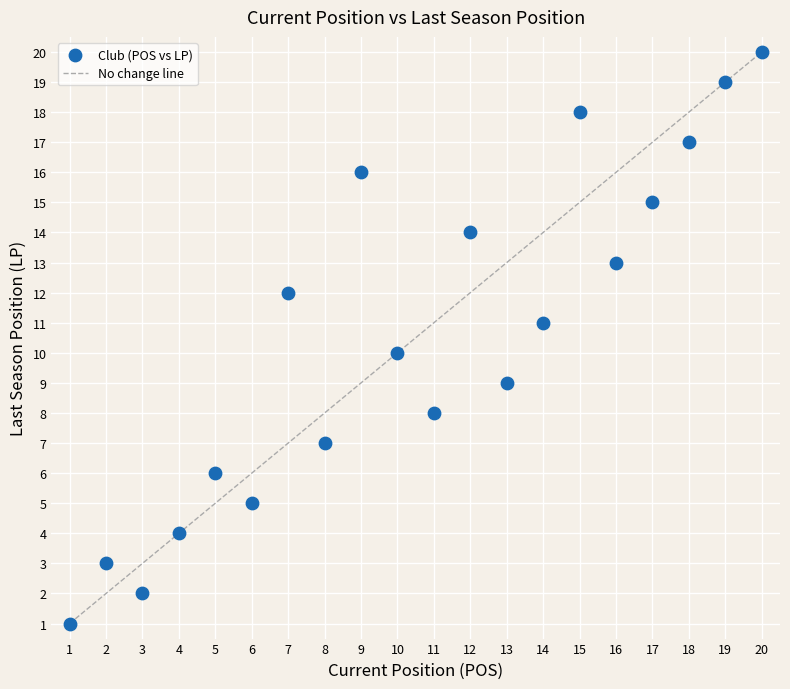

What is the range of X values (max minus min)?

19